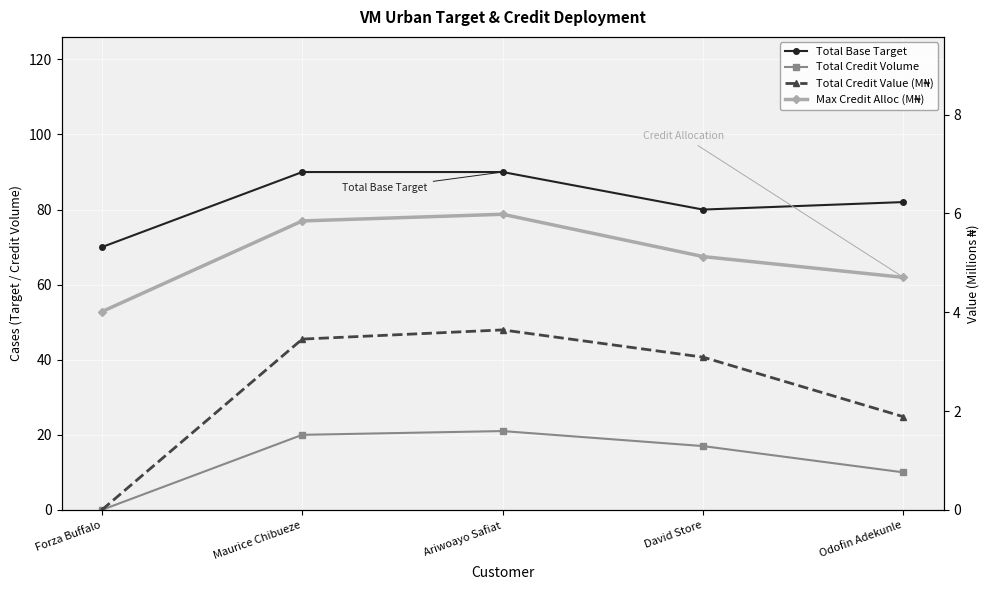

At how many categories does at least one series exceed 18?

5